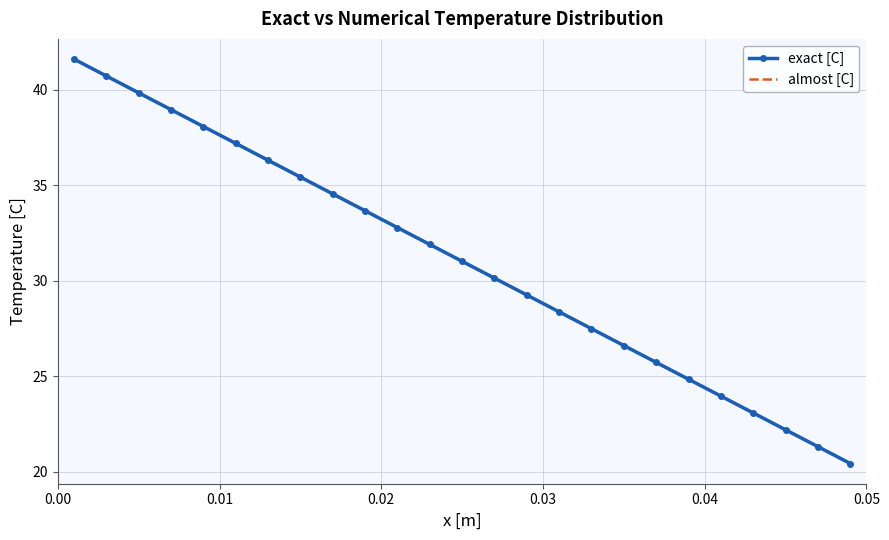

Which series has the largest range (max minus min)?

exact [C]